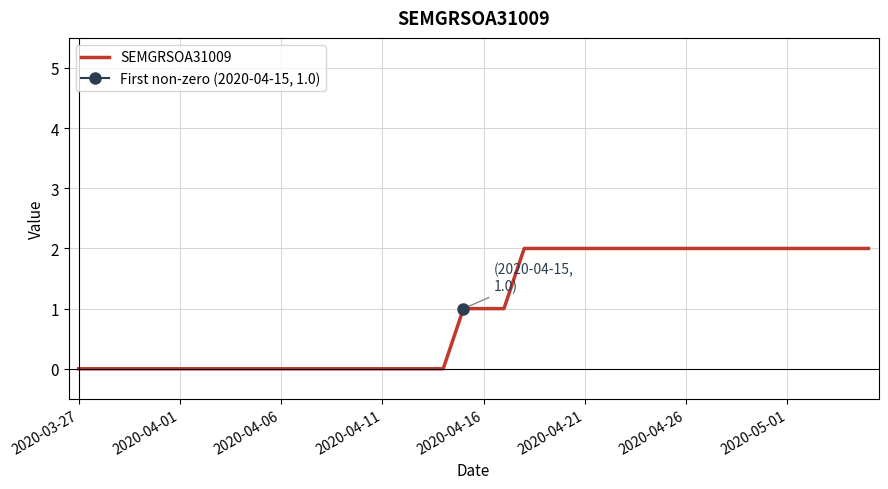

How many data points does each series have?

40